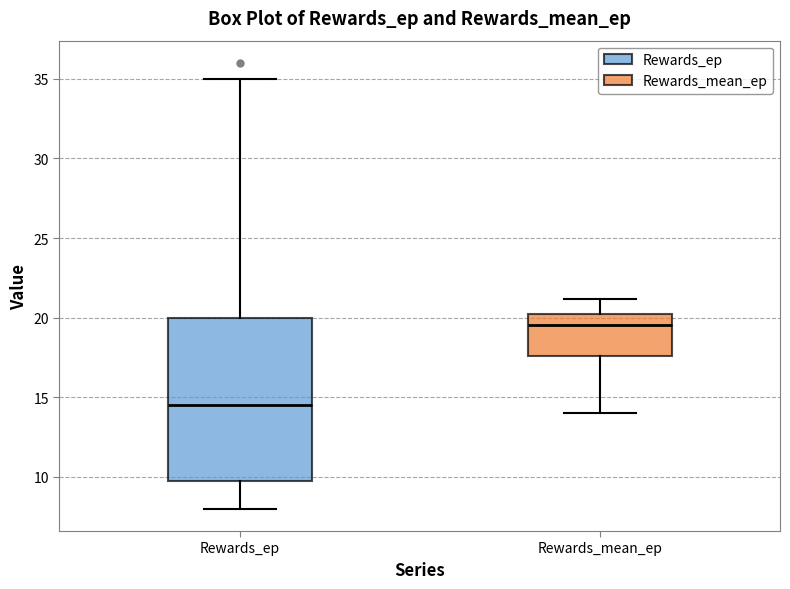

Where does the lower whisker of the box for Rewards_ep end on the y-axis? The values are not printed on the chart, so give them approximately, as read against the axis.

8.0